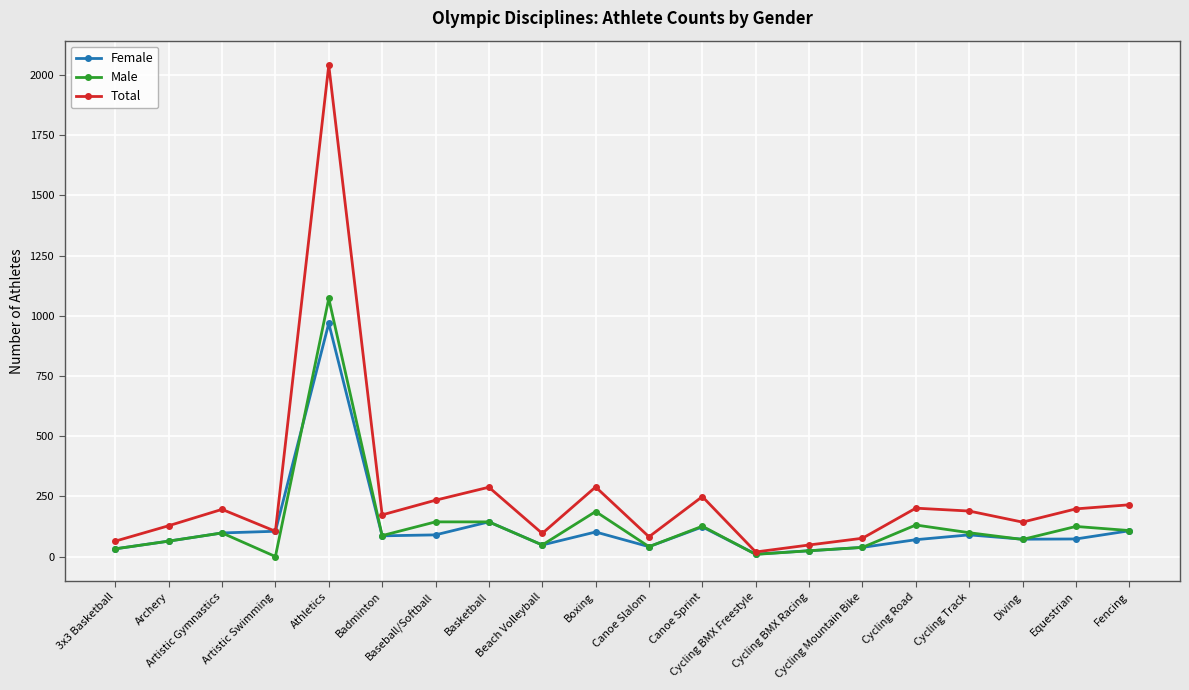

At which category is the sum across all series the highest?

Athletics